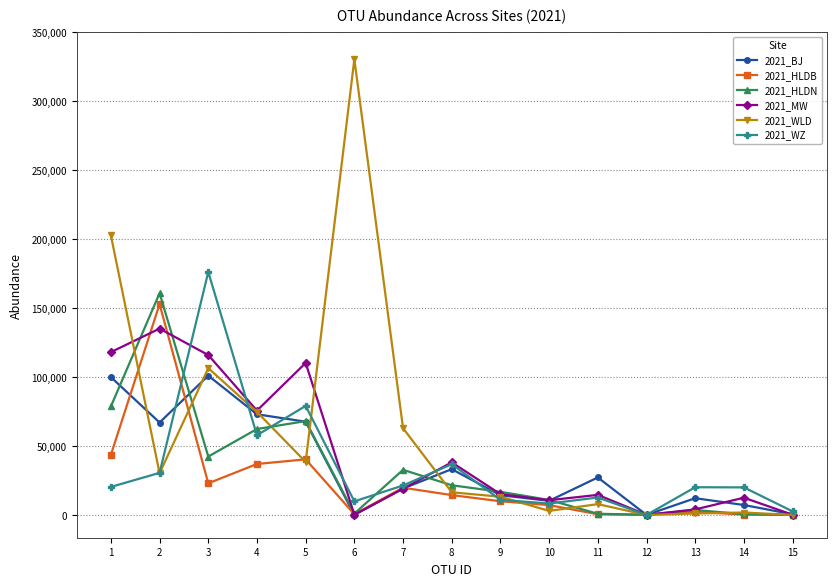

At which label is 2021_WZ closest to 88049?

5